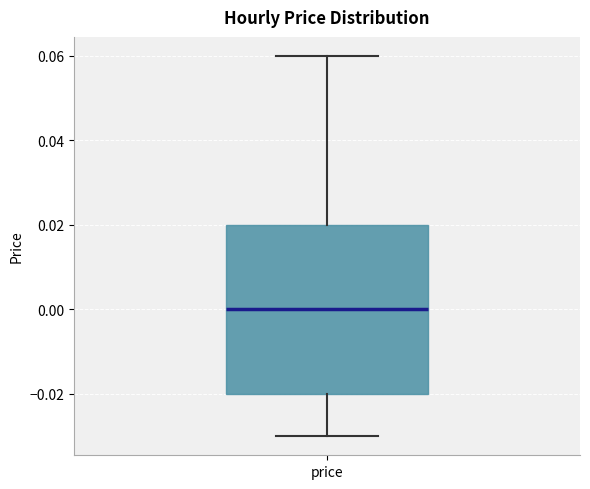

Where does the lower whisker of the box for price end on the y-axis? The values are not printed on the chart, so give them approximately, as read against the axis.

-0.03